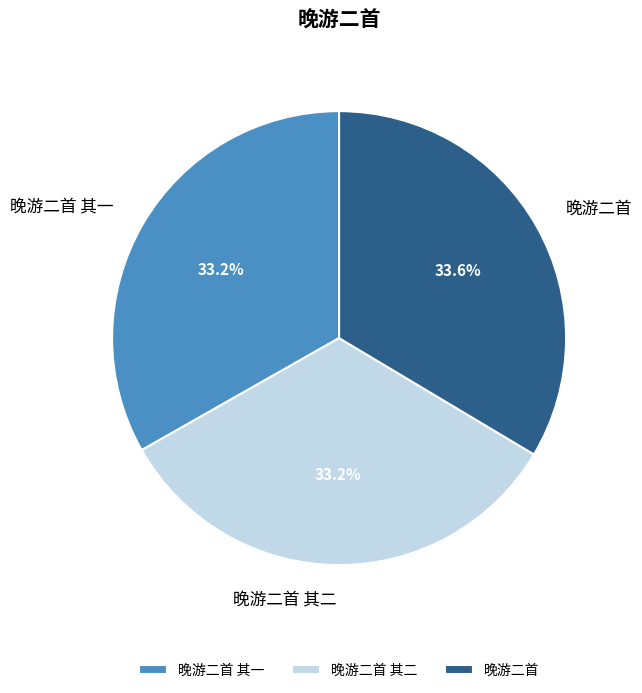

Does 晚游二首 其一 account for over 50% of the chart?

No